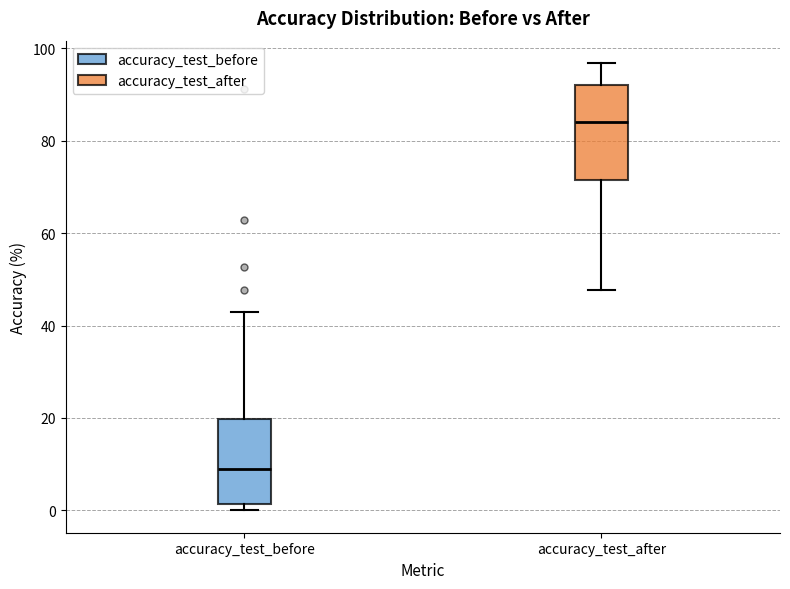

Where does the upper whisker of the box for accuracy_test_after end on the y-axis? The values are not printed on the chart, so give them approximately, as read against the axis.

96